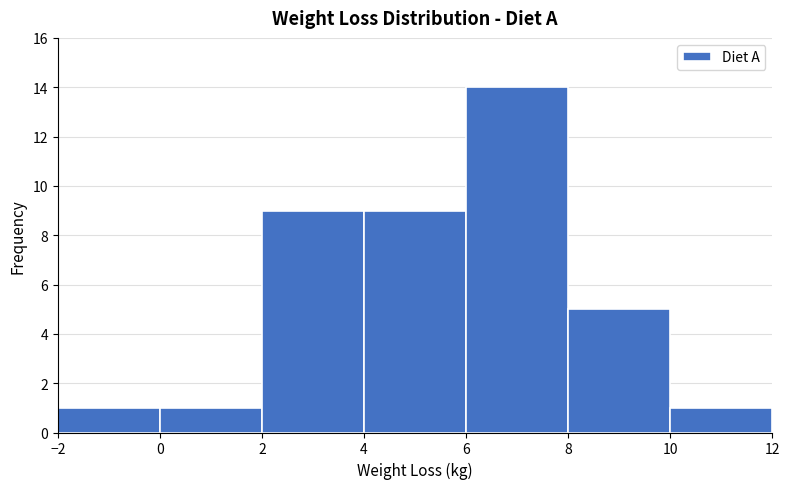

Reading left to right, transcribe this chart: for each bar, give the range it covers on the x-axis and its height. The values are not printed on the chart, so give them approximately, as read against the axis.

-2 to 0: 1
0 to 2: 1
2 to 4: 9
4 to 6: 9
6 to 8: 14
8 to 10: 5
10 to 12: 1